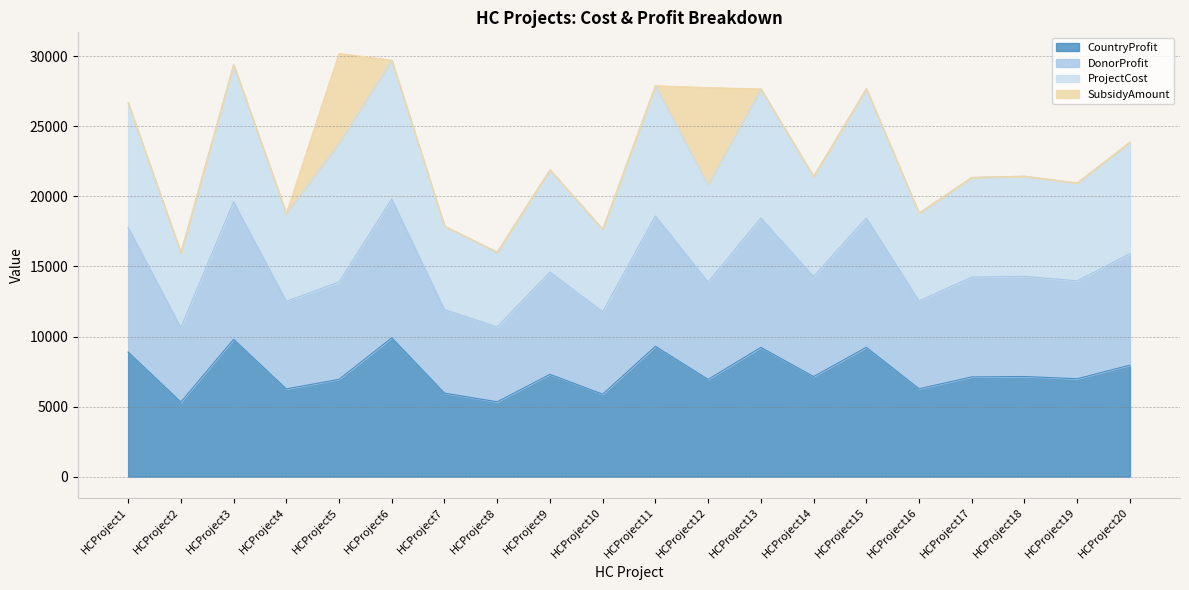

How many categories are shown in the chart?

20